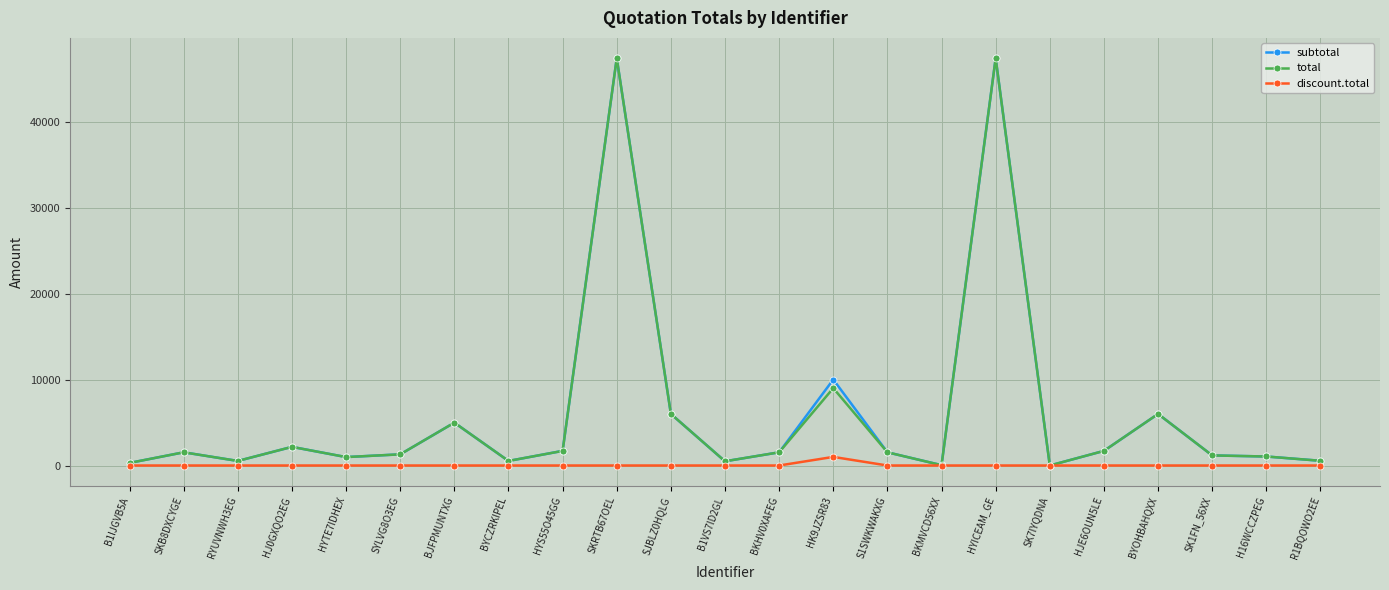

What is the greatest value displayed?

47370.0